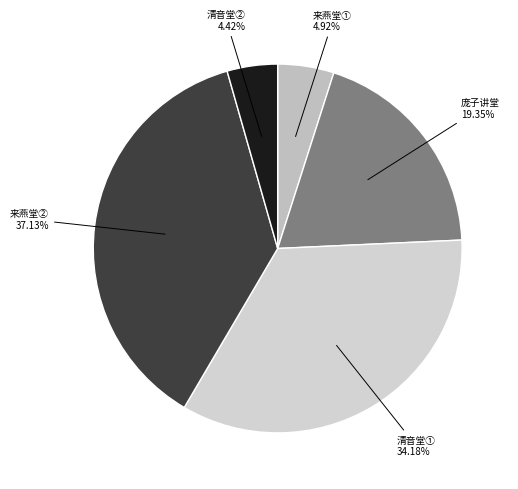

How many segments does this pie chart have?

5